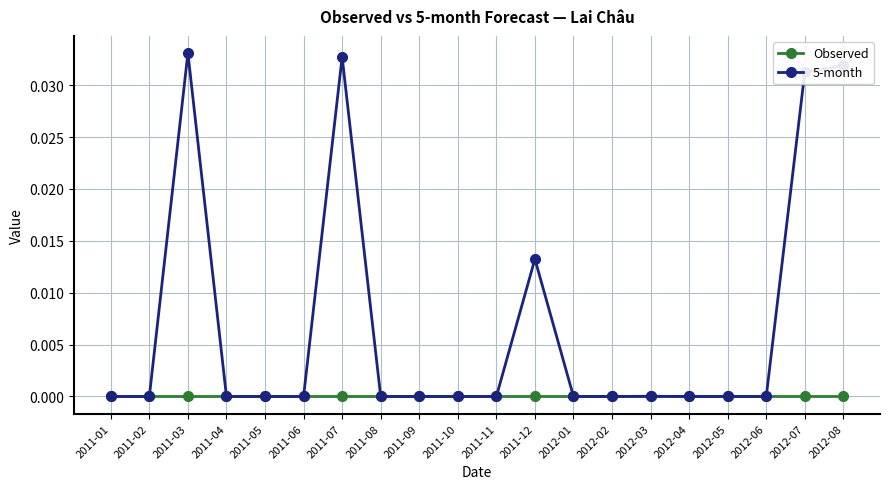

At which category does 5-month reach its first local peak?

2011-03